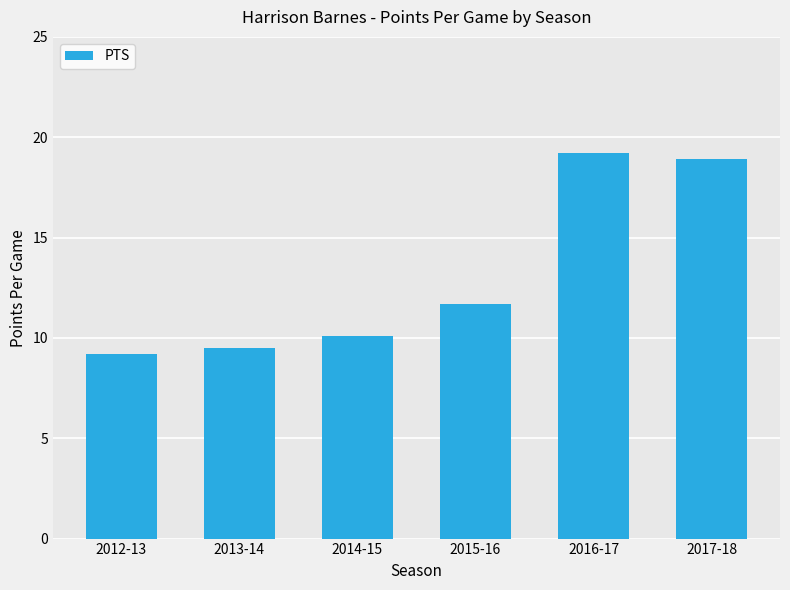

Which label corresponds to the smallest value in the chart?

2012-13